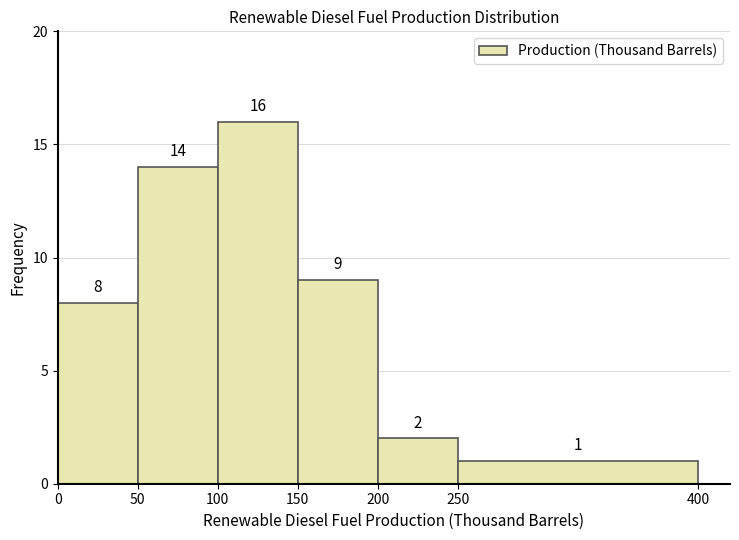

Reading left to right, transcribe this chart: for each bar, give the range it covers on the x-axis and its height.

0 to 50: 8
50 to 100: 14
100 to 150: 16
150 to 200: 9
200 to 250: 2
250 to 400: 1